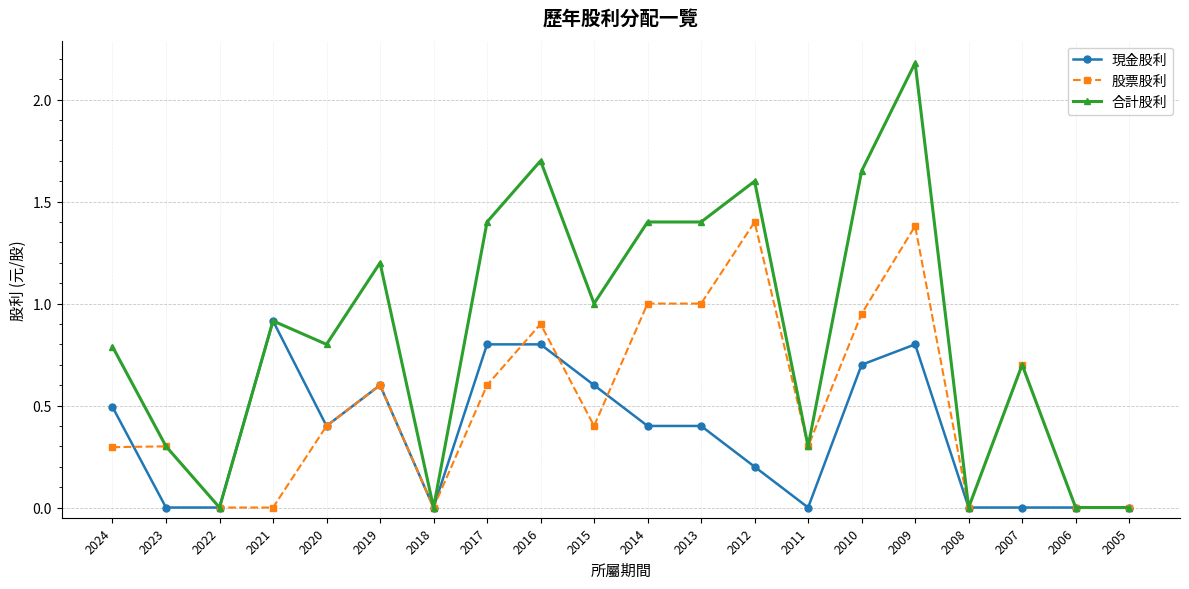

What is the value of the 現金股利 point at the 12th from the left?

0.4